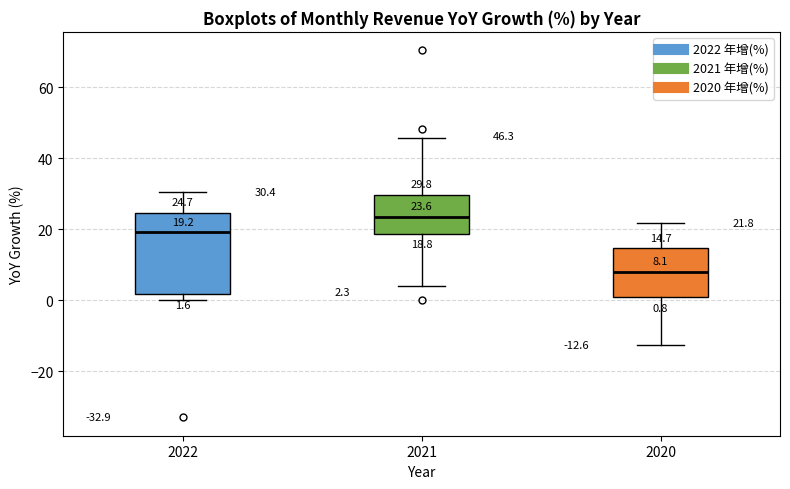

Which box has the highest median line?

2021